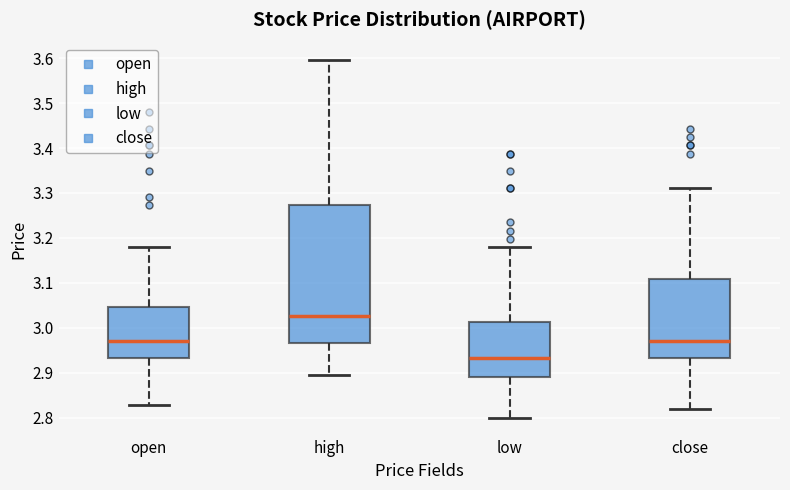

Reading left to right, transcribe this box plot: for each box, give where its median line is, the range the box spans, and where its two whiskers end, as read against the y-axis. The values are not printed on the chart, so give them approximately, as read against the axis.

open: median 2.97, box 2.93 to 3.05, whiskers 2.83 to 3.18
high: median 3.03, box 2.97 to 3.27, whiskers 2.90 to 3.60
low: median 2.93, box 2.89 to 3.01, whiskers 2.80 to 3.18
close: median 2.97, box 2.93 to 3.11, whiskers 2.82 to 3.31